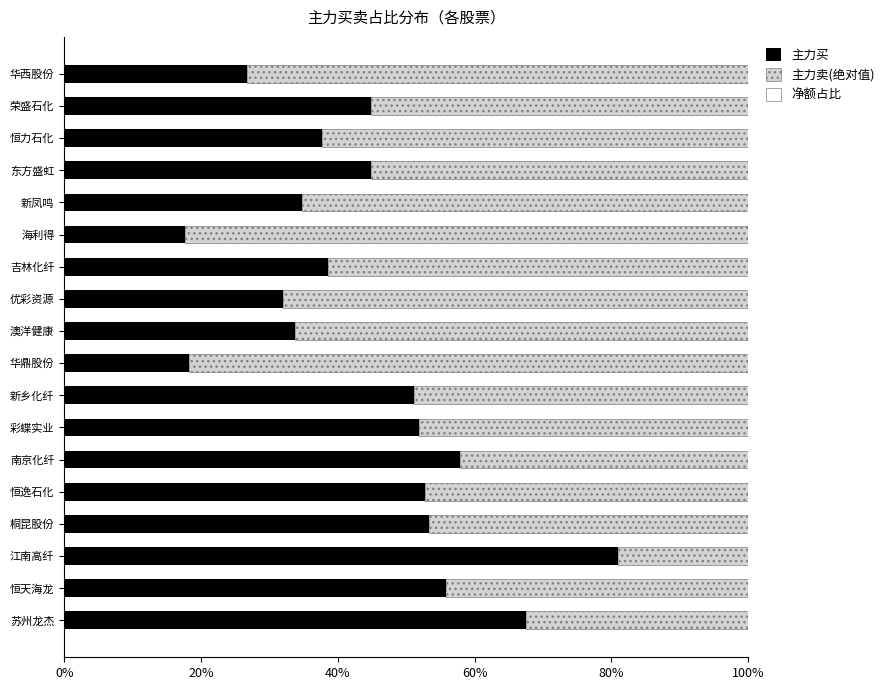

The 主力买 series shows 32.7 at 苏州龙杰. True or false?

False